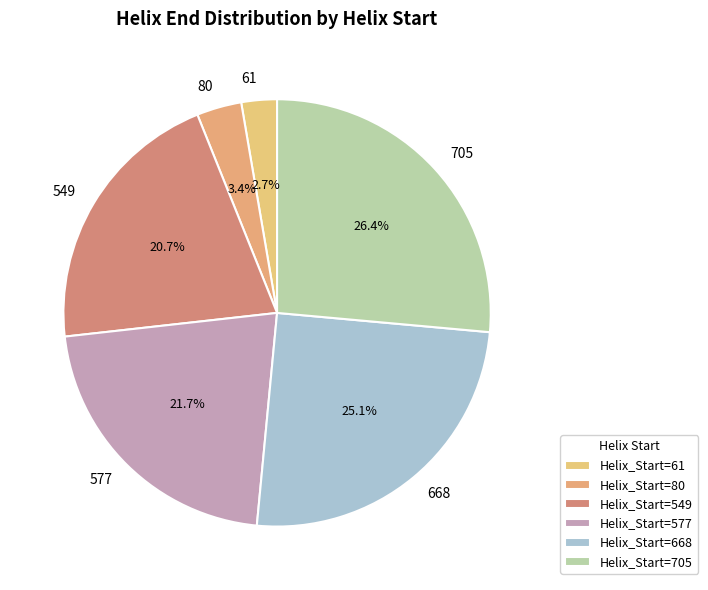

To the nearest percent, what is the average slice percentage?

17%